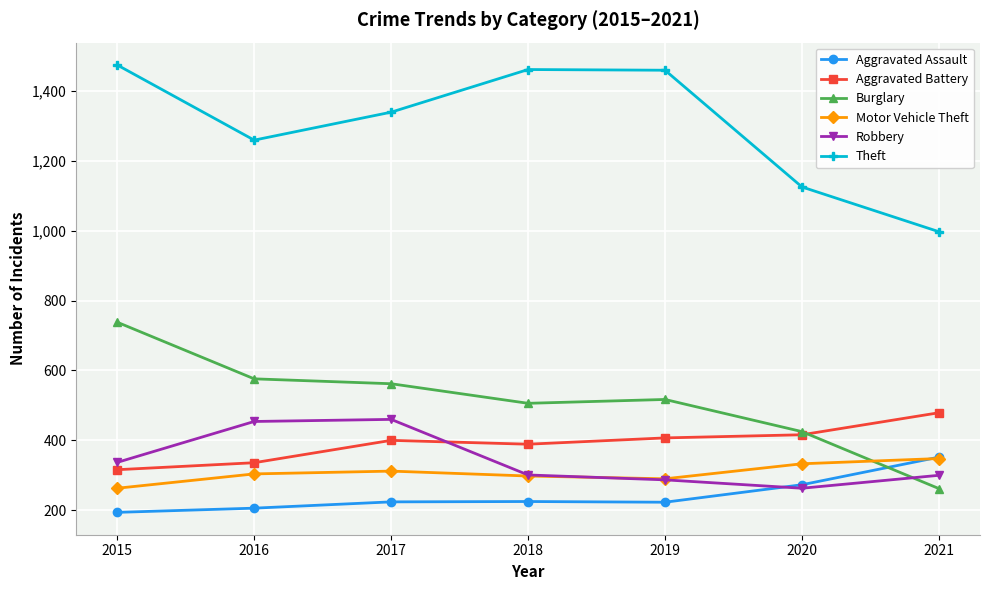

What is the value of the Aggravated Battery point at the 6th from the left?

416